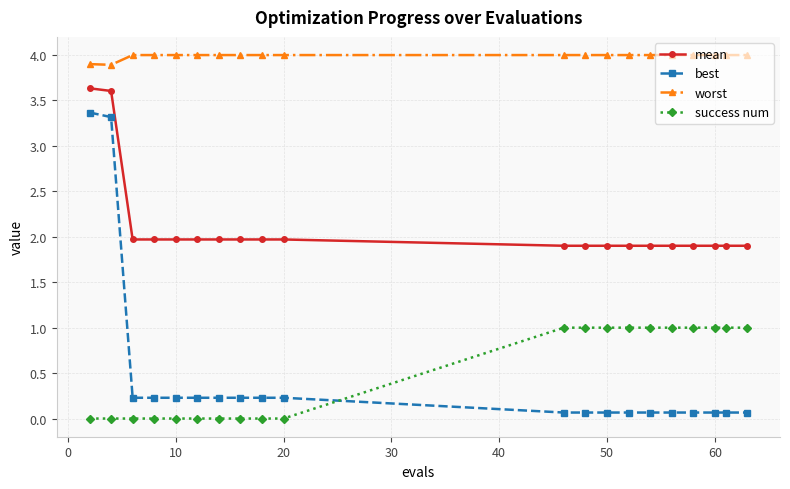

Which series has the largest total across all categories?

worst